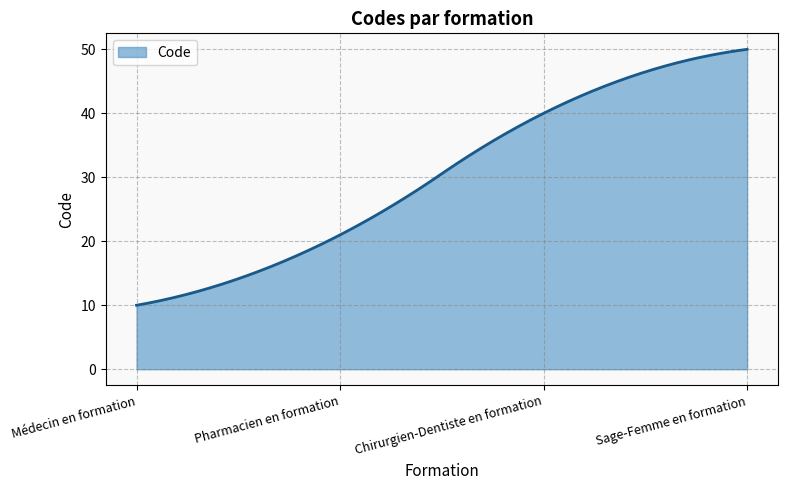

Count the number of data series in this chart.

1